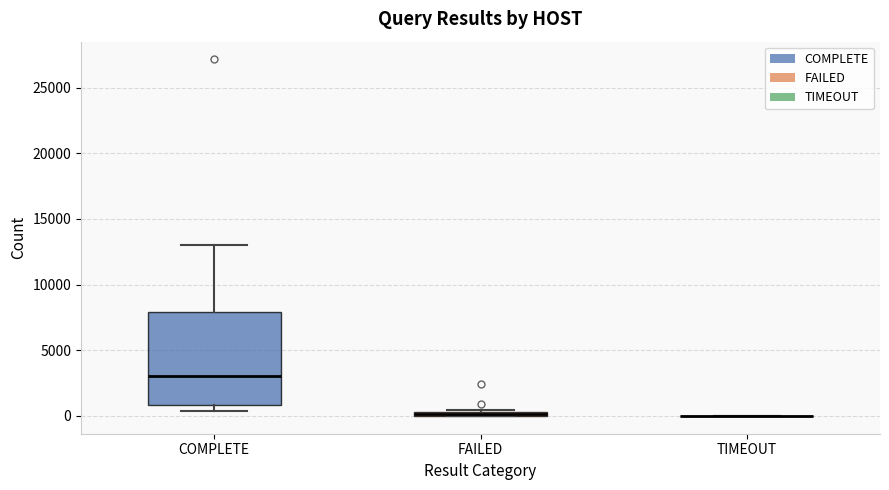

Where is the upper edge of the box for FAILED on the y-axis? The values are not printed on the chart, so give them approximately, as read against the axis.

500